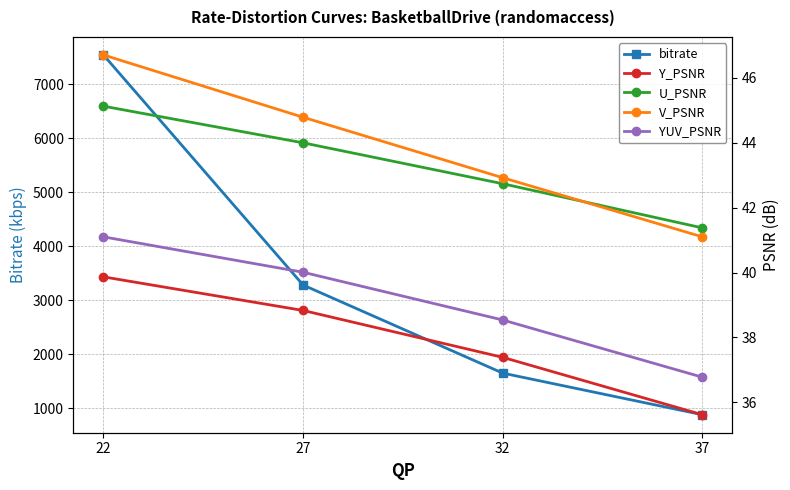

How many series are shown in this chart?

5